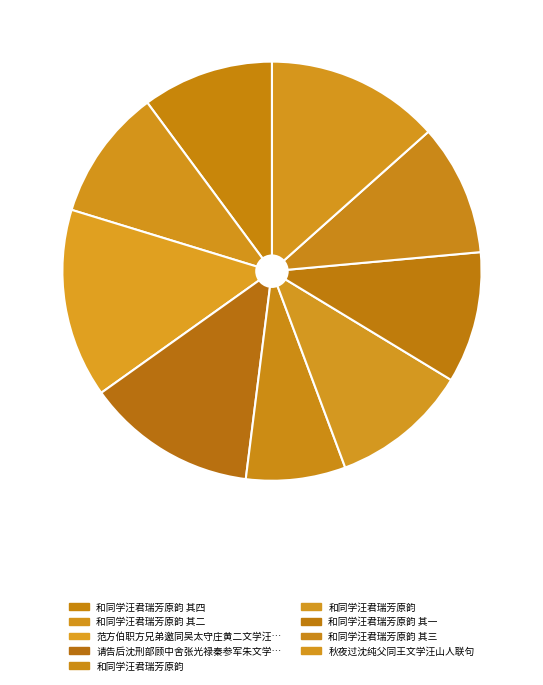

How many slices are in this pie chart?

9